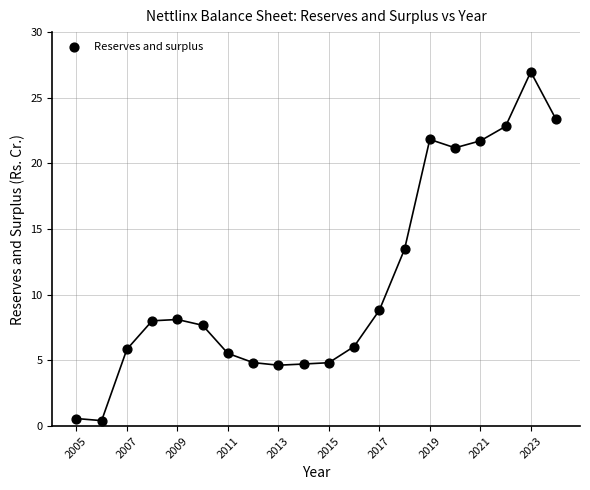

What Y value in the scatter plot is closest to 13?

13.5